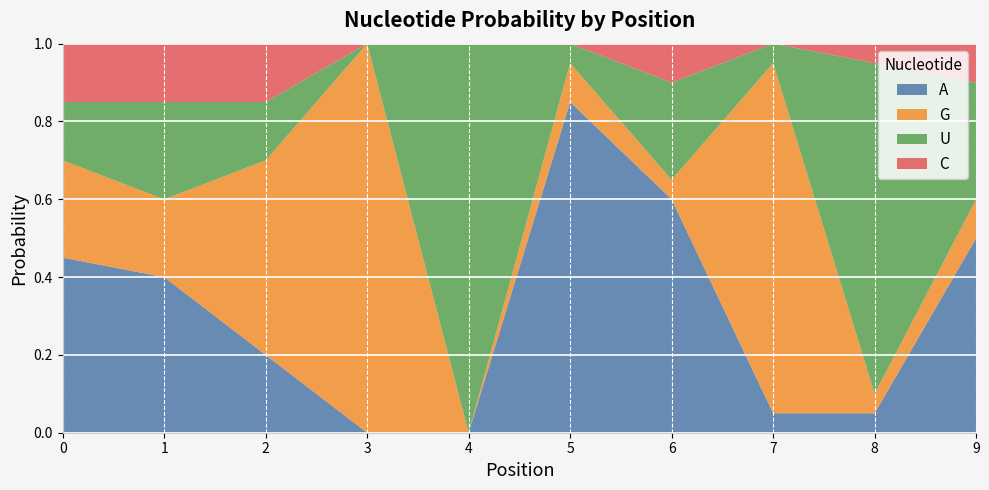

Reading left to right, what are all the values shown in this chart?

A: 0=0.5	1=0.4	2=0.2	3=0.0	4=0.0	5=0.8	6=0.6	7=0.1	8=0.1	9=0.5
G: 0=0.2	1=0.2	2=0.5	3=1.0	4=0.0	5=0.1	6=0.1	7=0.9	8=0.1	9=0.1
U: 0=0.1	1=0.2	2=0.1	3=0.0	4=1.0	5=0.1	6=0.2	7=0.1	8=0.8	9=0.3
C: 0=0.1	1=0.1	2=0.1	3=0.0	4=0.0	5=0.0	6=0.1	7=0.0	8=0.1	9=0.1